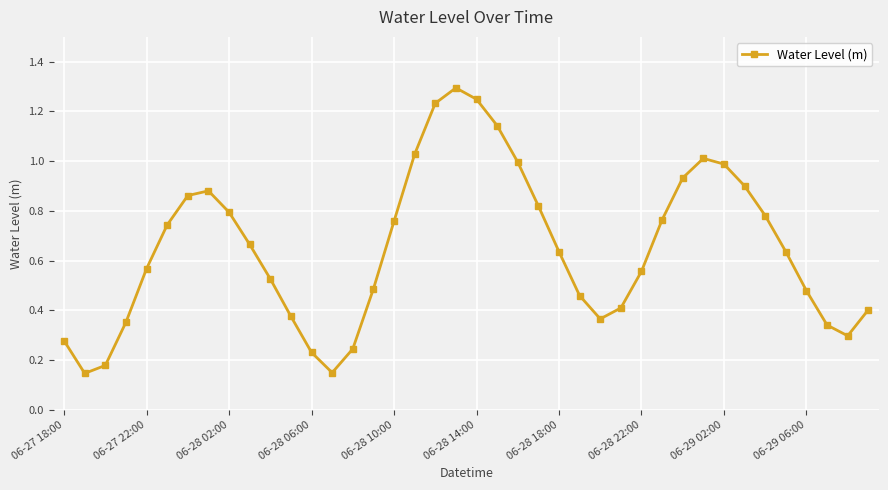

What is the greatest value displayed?

1.3